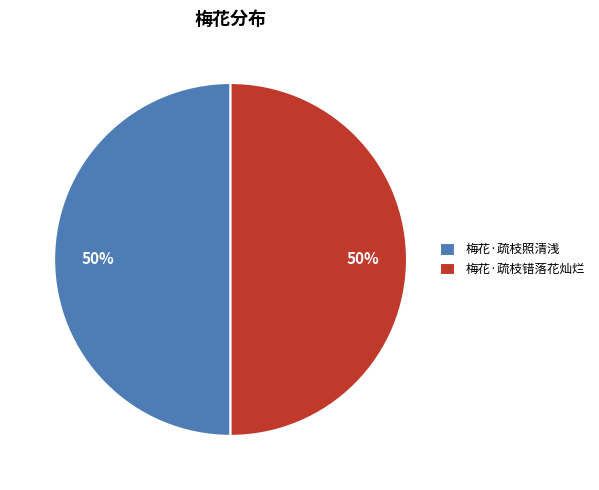

To the nearest percent, what is the average slice percentage?

50%